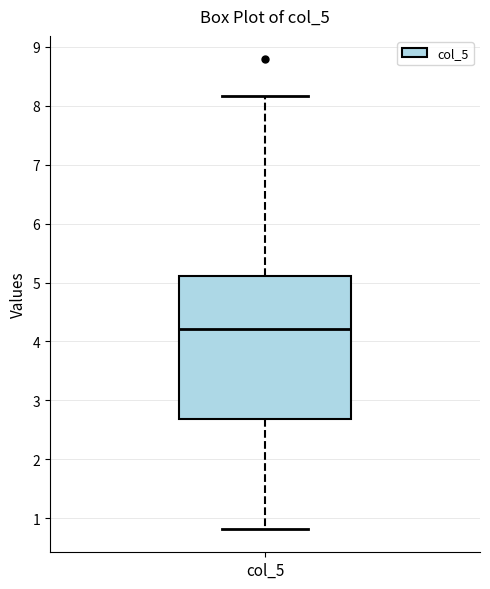

Read this box plot against the y-axis: the position of the median line, the range covered by the box, and the ends of both whiskers. The values are not printed on the chart, so give them approximately, as read against the axis.

median 4.2, box 2.7 to 5.1, whiskers 0.8 to 8.2